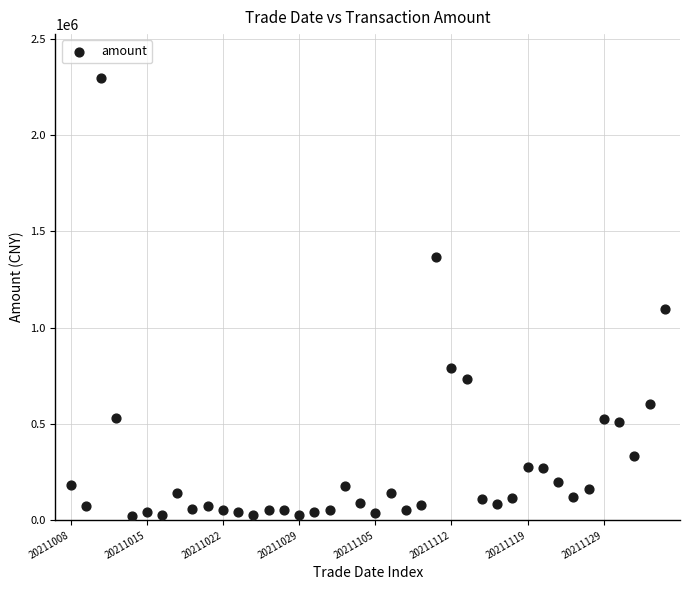

What Y value in the scatter plot is closest to 1157859?

1097117